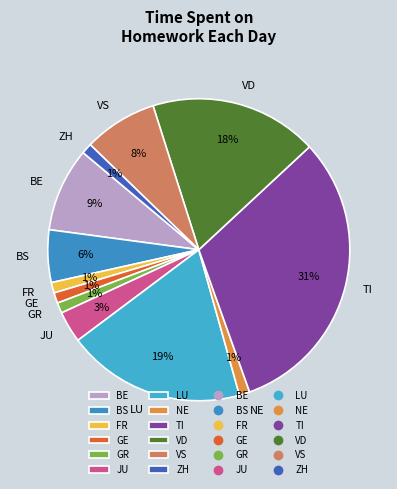

How many segments does this pie chart have?

12